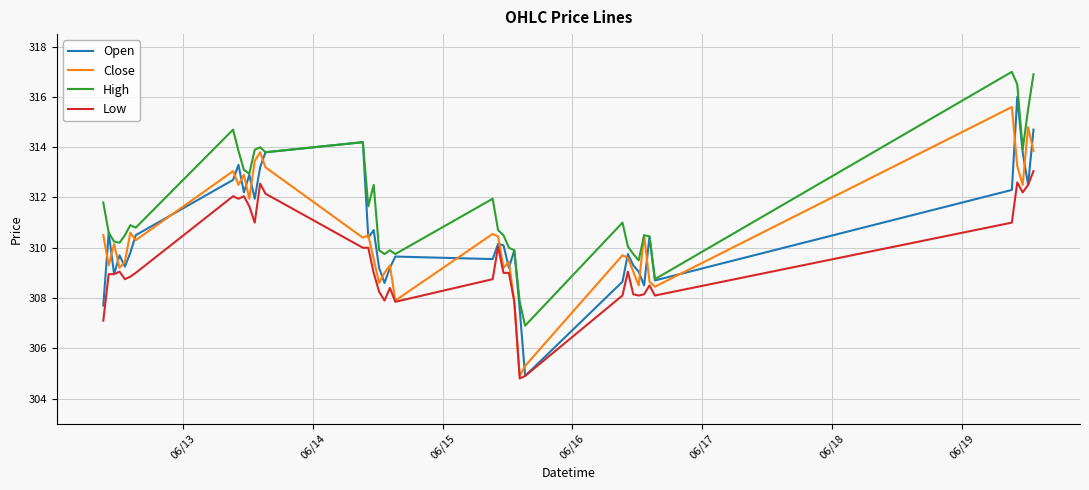

What is the maximum value shown in the chart?

317.0